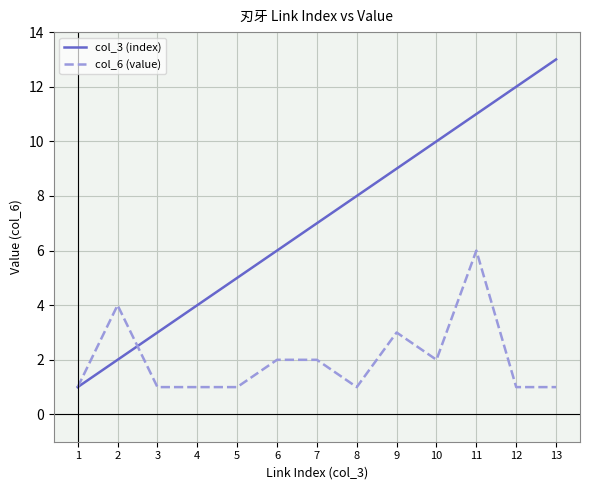

Does the chart have visible grid lines?

Yes